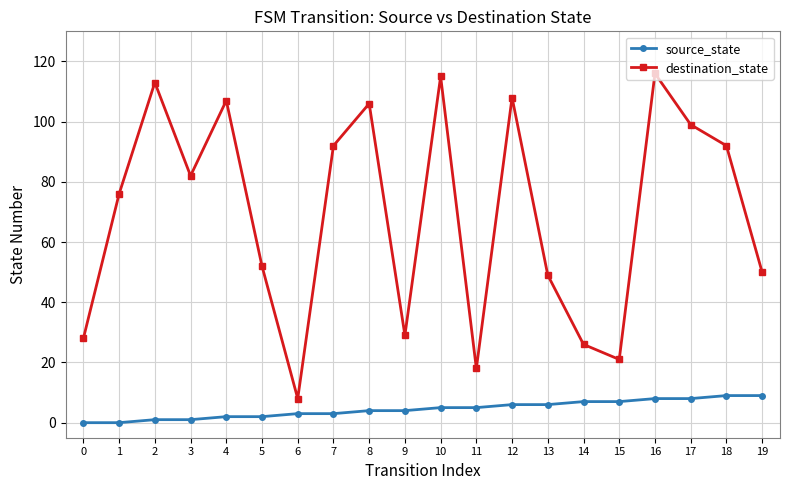

True or false: destination_state has a value of 99 at 17.

True